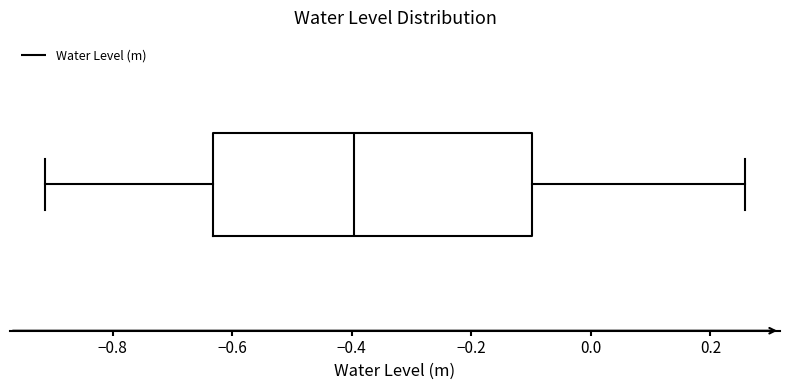

Read this box plot against the x-axis: the position of the median line, the range covered by the box, and the ends of both whiskers. The values are not printed on the chart, so give them approximately, as read against the axis.

median -0.40, box -0.64 to -0.10, whiskers -0.92 to 0.26